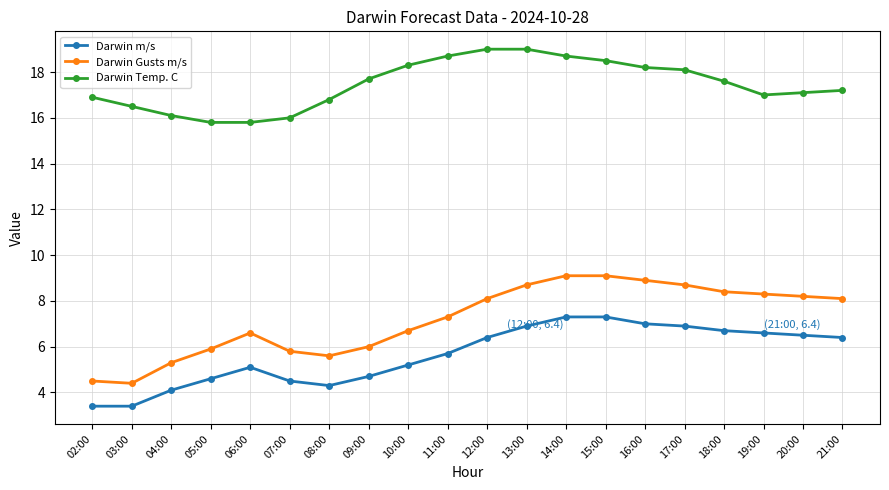

What is the label of the 9th point from the right?

13:00